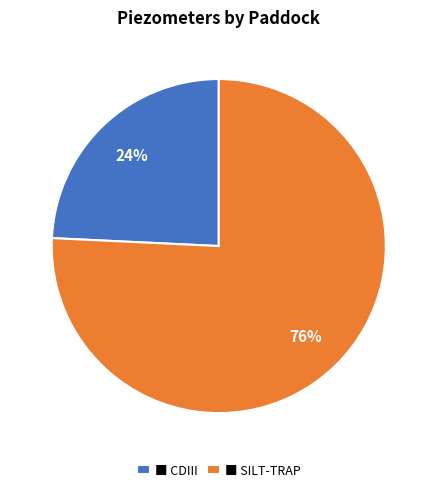

How many segments does this pie chart have?

2